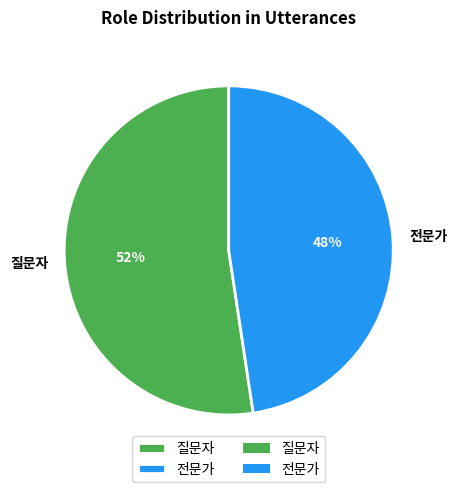

How many segments does this pie chart have?

2